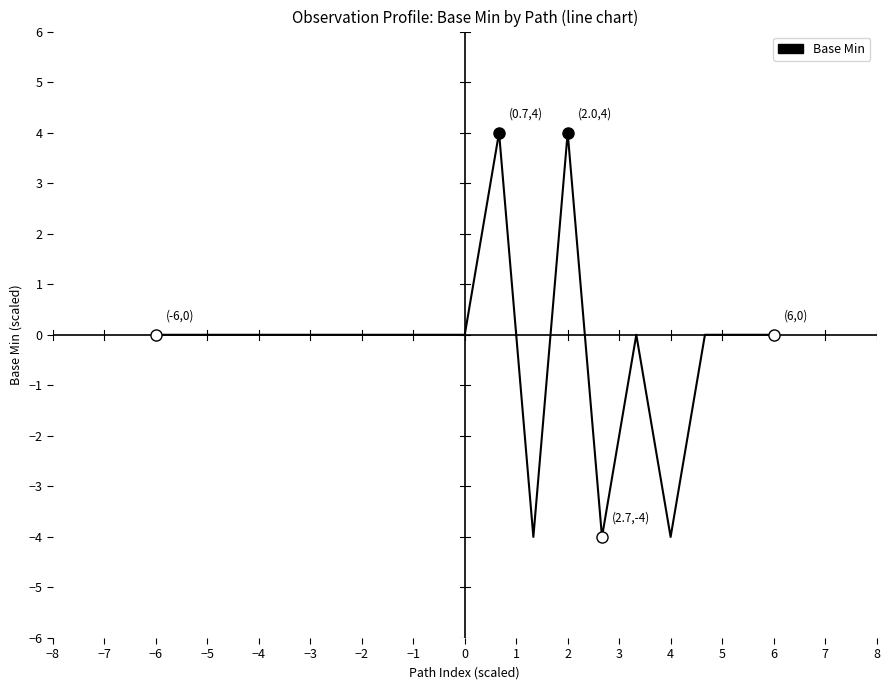

Which has a higher value, 6 or −8?

6